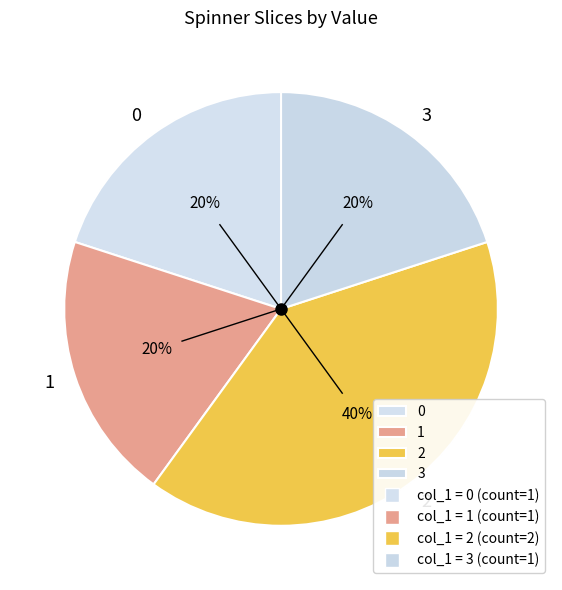

Approximately how many times larger is the value at 1 compared to 0?

1.0